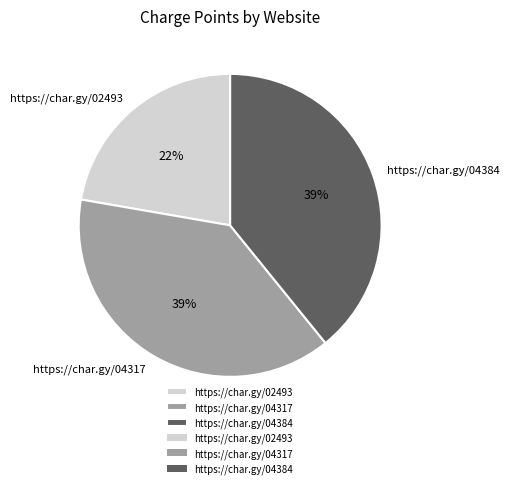

How many segments does this pie chart have?

3